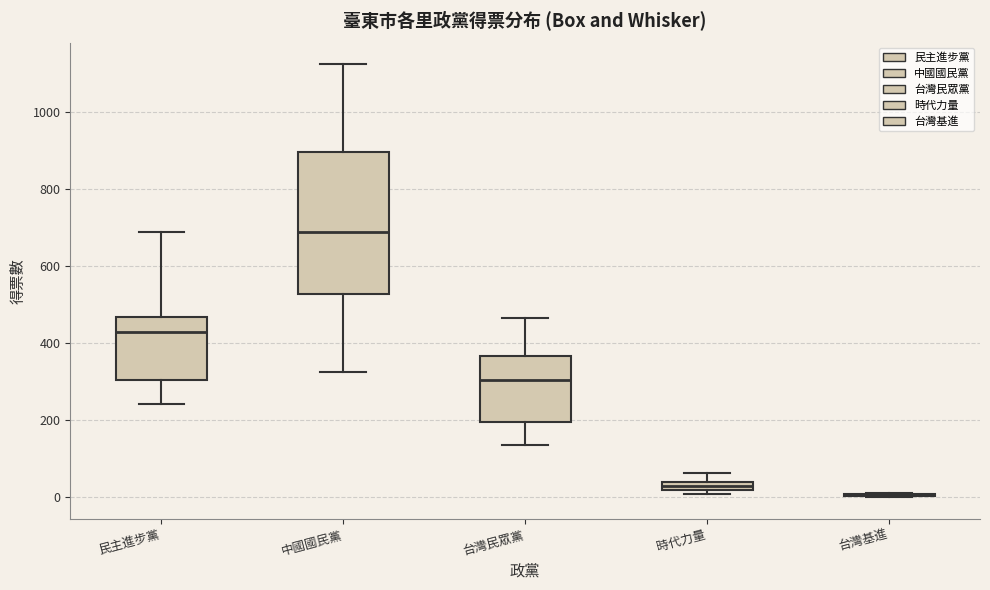

Comparing the boxes themselves (not the whiskers), which one is the tallest?

中國國民黨